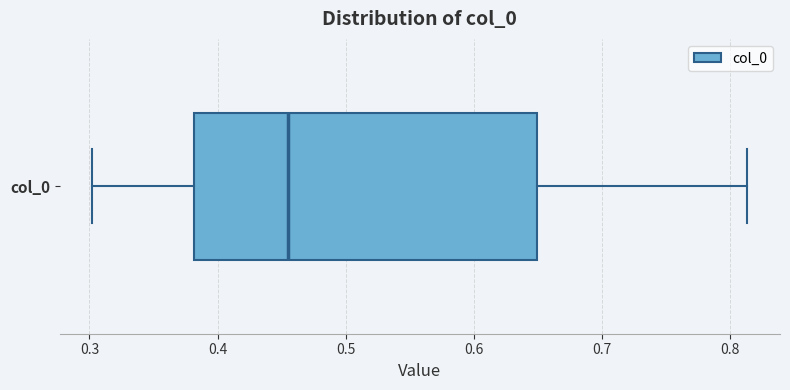

Where is the right edge of the box for col_0 on the x-axis? The values are not printed on the chart, so give them approximately, as read against the axis.

0.65